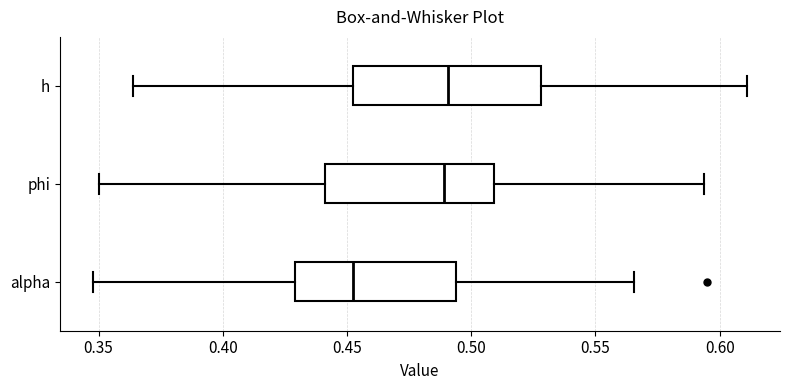

Where is the right edge of the box for phi on the x-axis? The values are not printed on the chart, so give them approximately, as read against the axis.

0.510